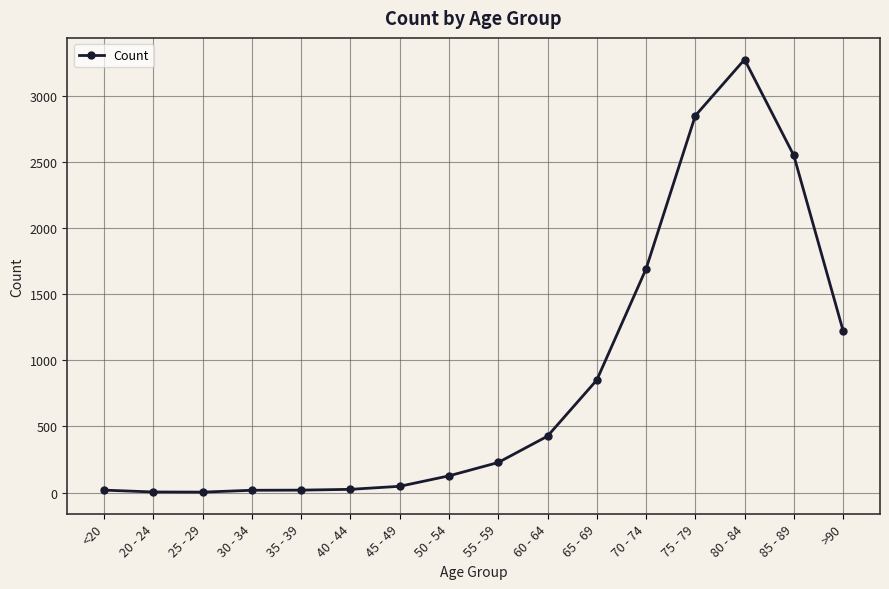

What is the label of the 3rd point from the left?

25 - 29